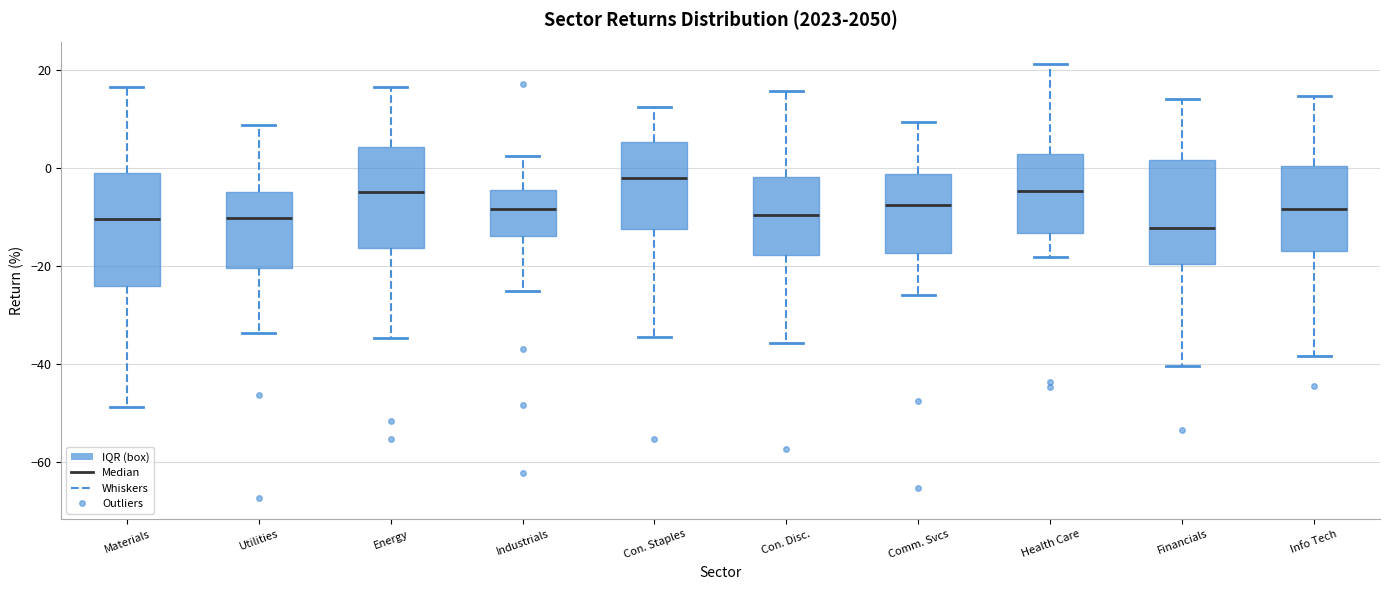

Where does the median line of the box for Comm. Svcs sit on the y-axis? The values are not printed on the chart, so give them approximately, as read against the axis.

-8